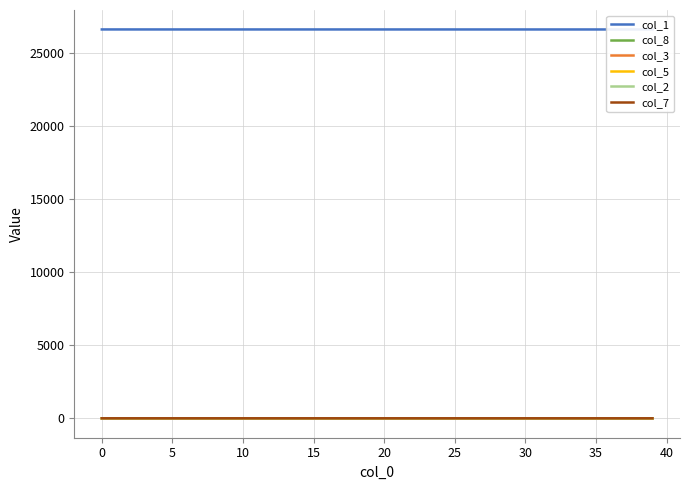

At how many categories does at least one series exceed 14672?

40